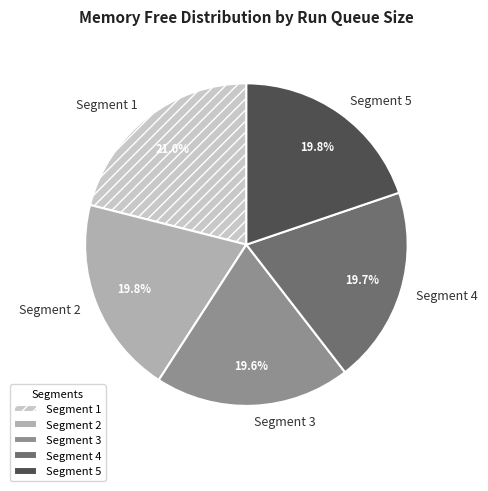

How many slices are in this pie chart?

5